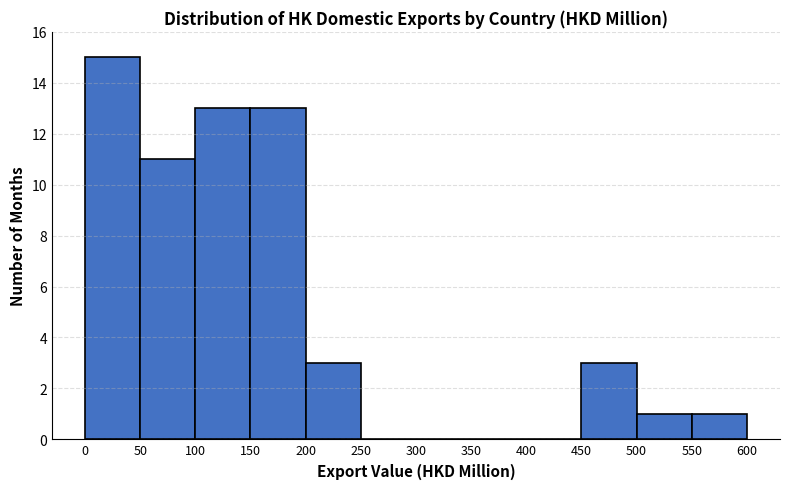

Reading left to right, list every bar in this chart as the range it spans on the x-axis followed by its height. The values are not printed on the chart, so give them approximately, as read against the axis.

0 to 50: 15
50 to 100: 11
100 to 150: 13
150 to 200: 13
200 to 250: 3
250 to 300: 0
300 to 350: 0
350 to 400: 0
400 to 450: 0
450 to 500: 3
500 to 550: 1
550 to 600: 1